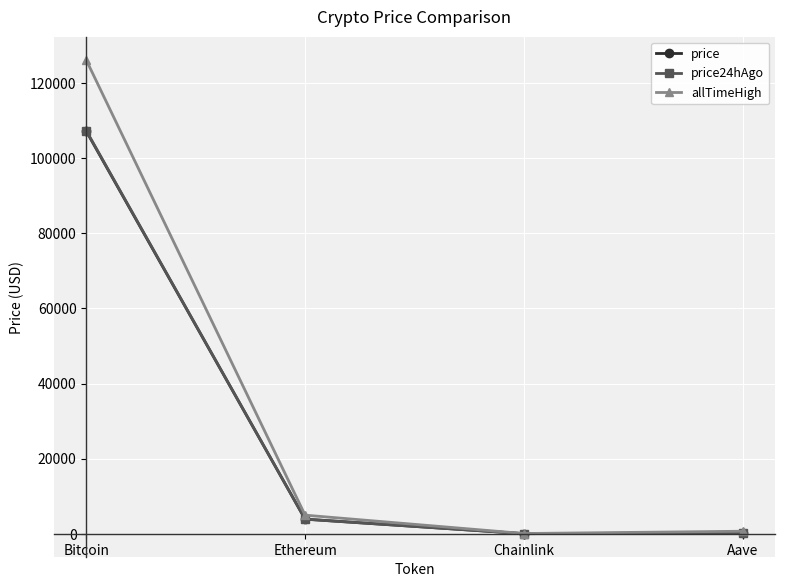

What is the greatest value displayed?

126080.0